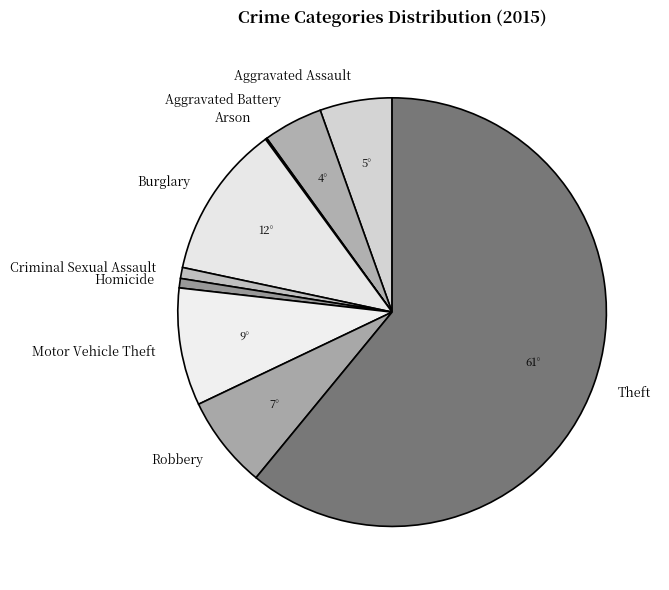

Is the sum of Robbery and Homicide greater than half?

No